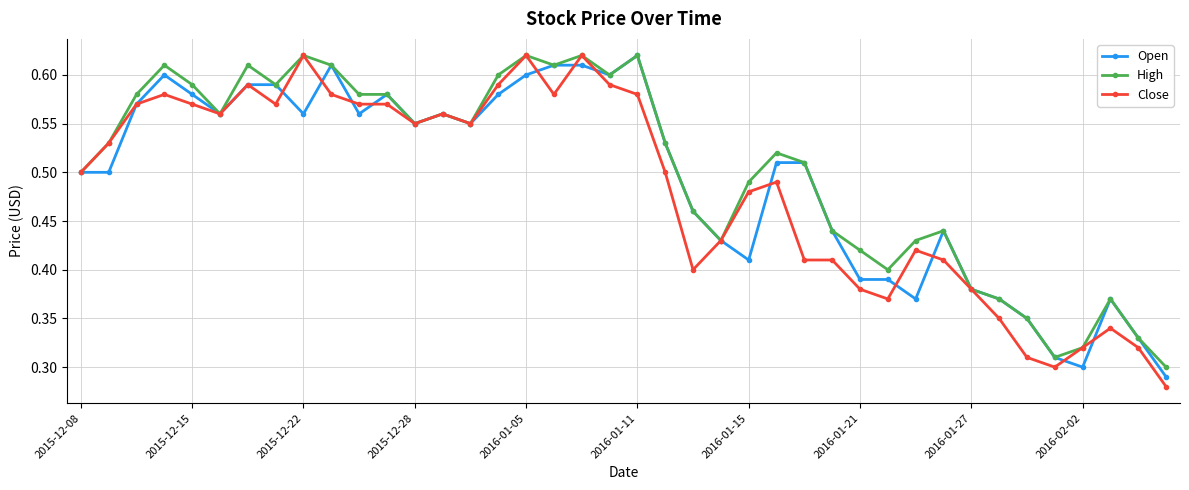

At how many categories does at least one series exceed 0?

40